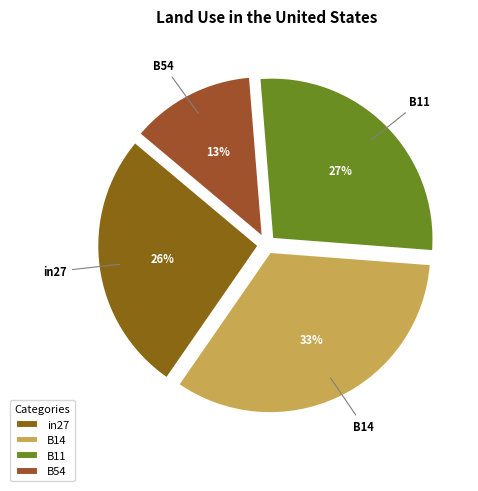

What percentage is the B54 slice, to the nearest percent?

13%